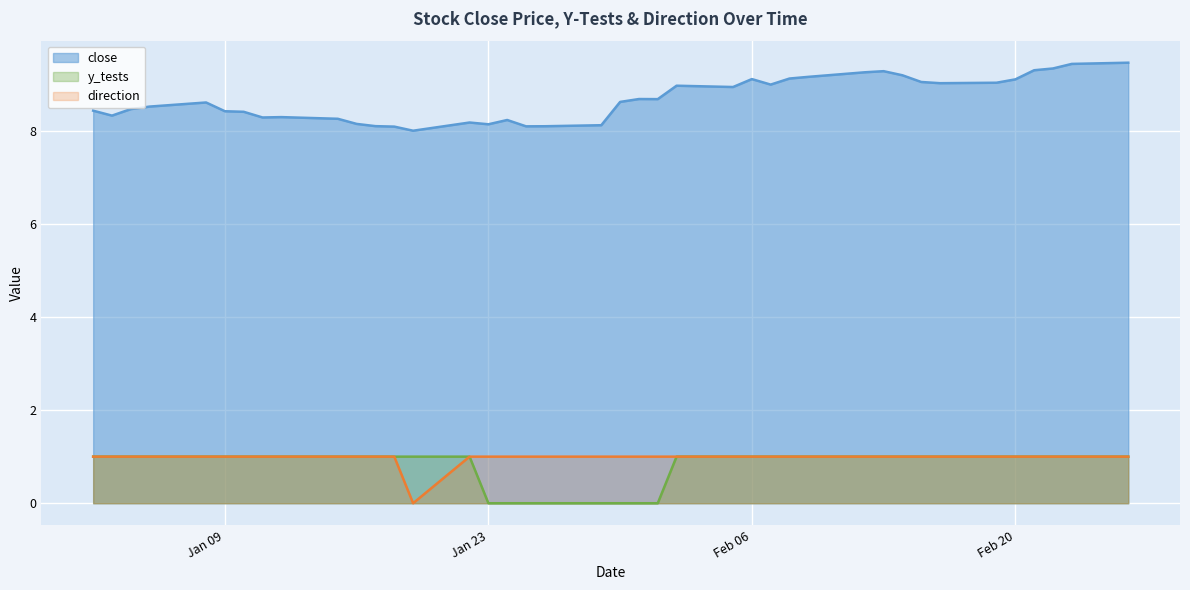

Which series has the largest range (max minus min)?

close